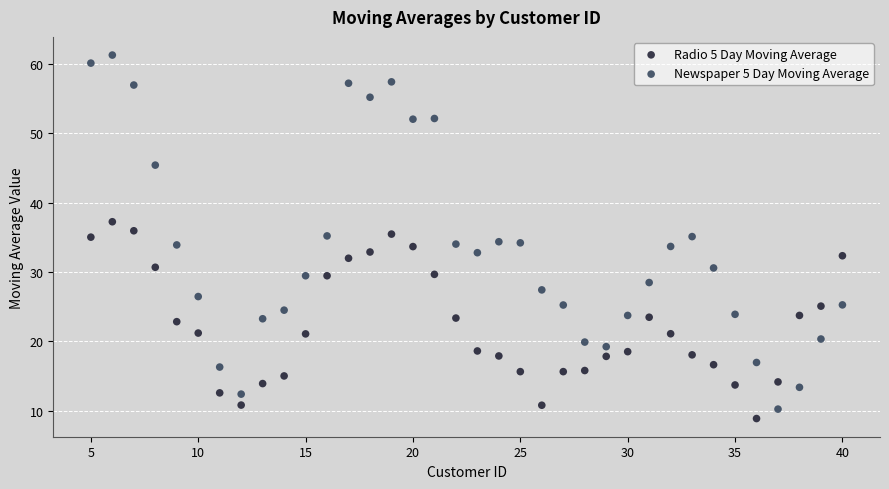

Which series reaches the maximum Y coordinate?

Newspaper 5 Day Moving Average